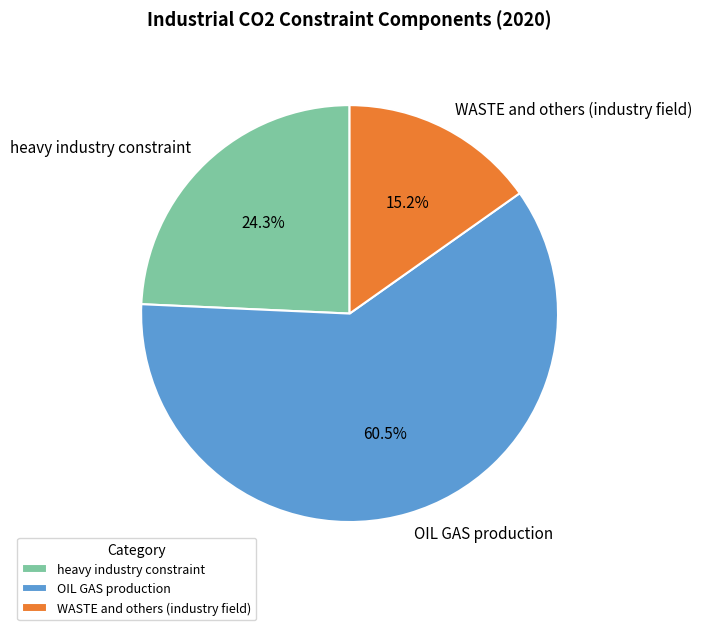

Which slice is the smallest?

WASTE and others (industry field)